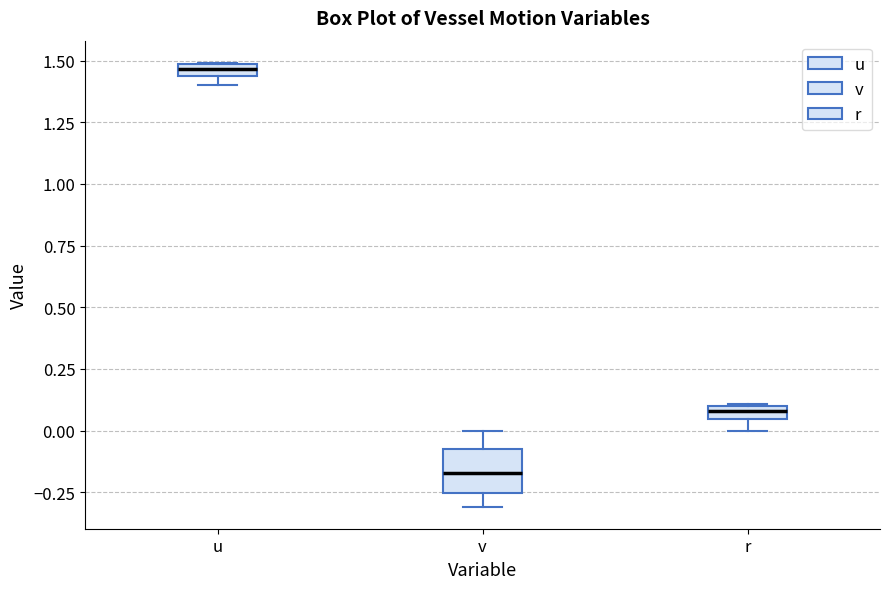

Which box's median line is the highest?

u